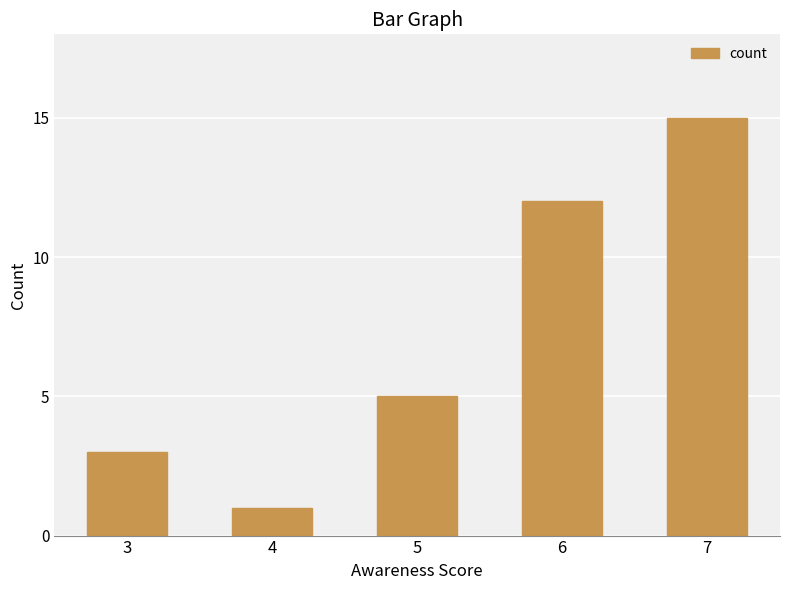

How many values are between 3 and 12?

3